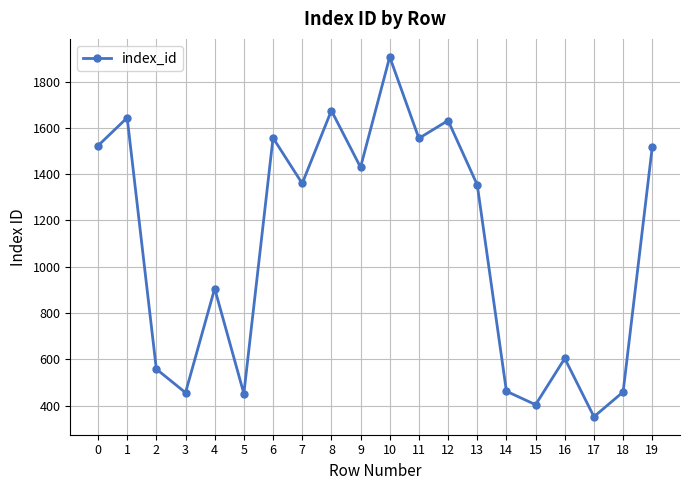

How many data points are less than 1360?

10